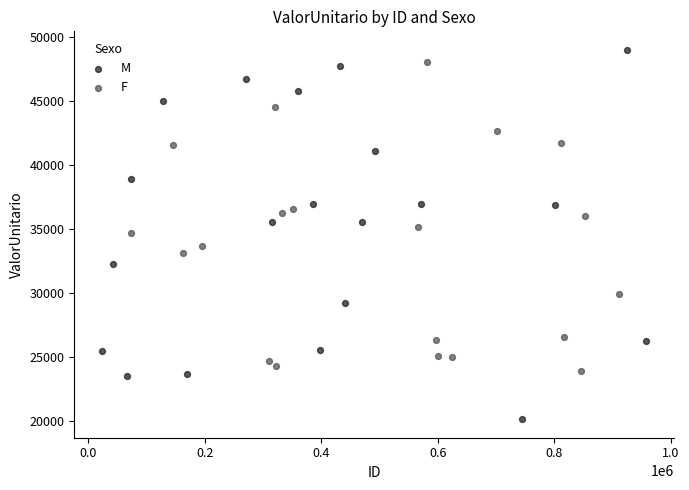

Which series reaches the maximum Y coordinate?

M